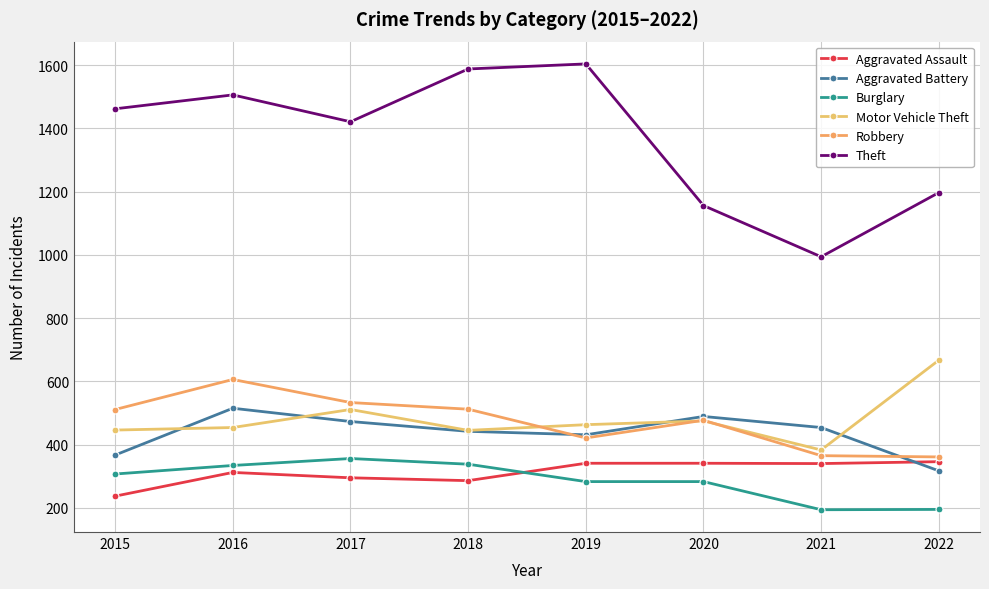

Is it true that Aggravated Battery equals 431 at 2019?

True